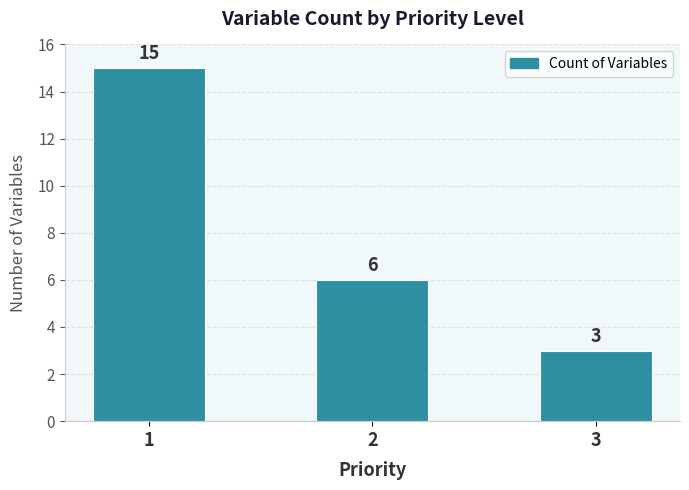

True or false: the data shows 15 at 1.

True